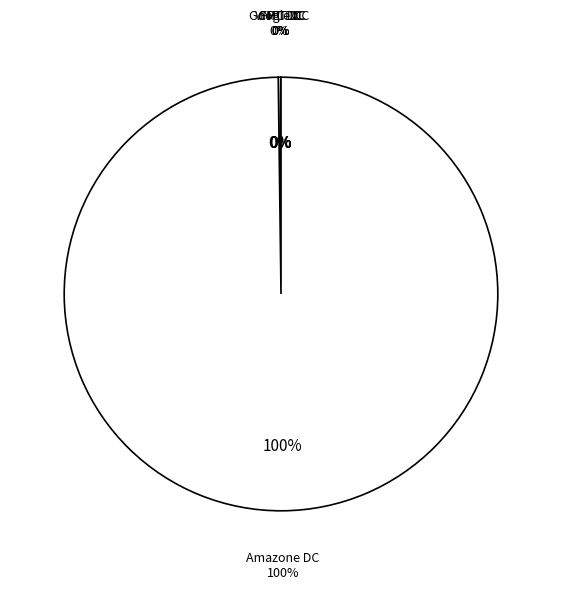

What is the change in value from CMC DC to Amazone DC?

+13122909072